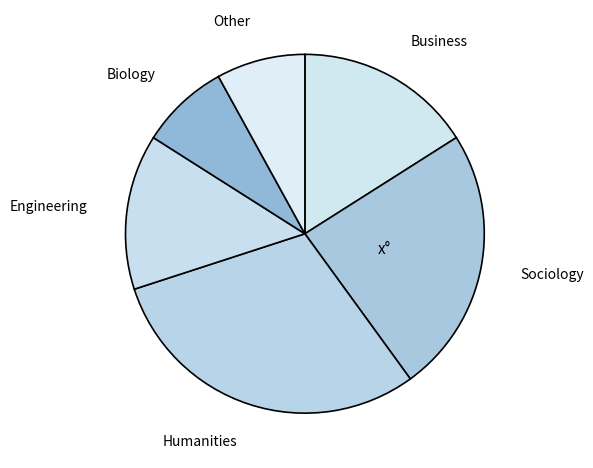

Combined, do Other and Business account for over 50%?

No